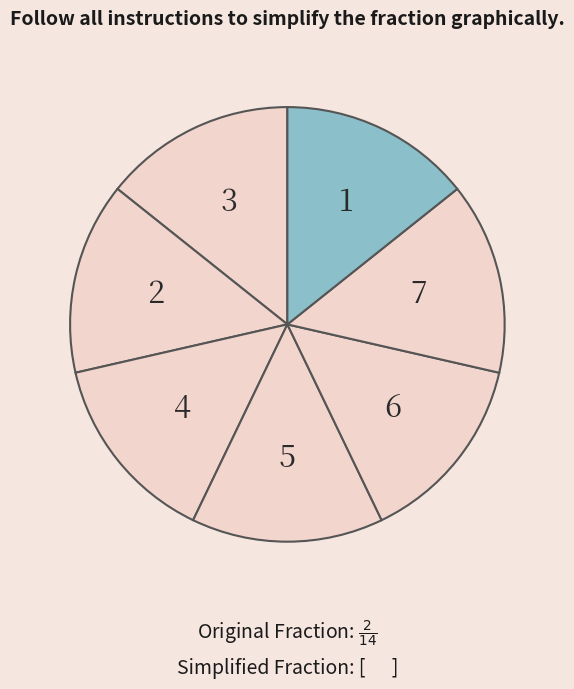

What is the ratio of the value at 2 to the value at 3?

1.0